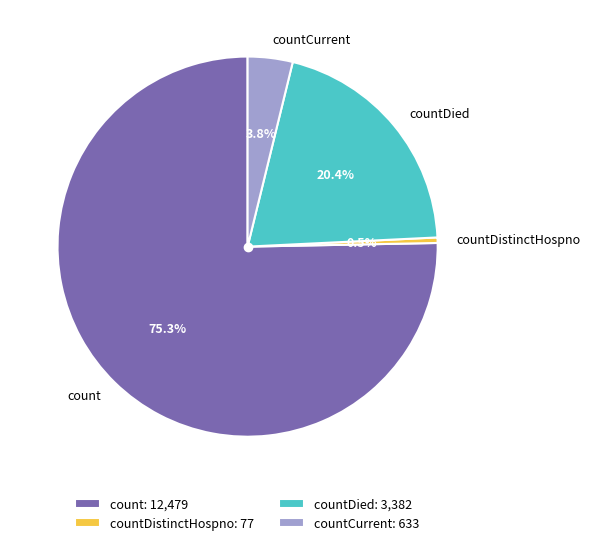

To the nearest percent, what is the average slice percentage?

25%